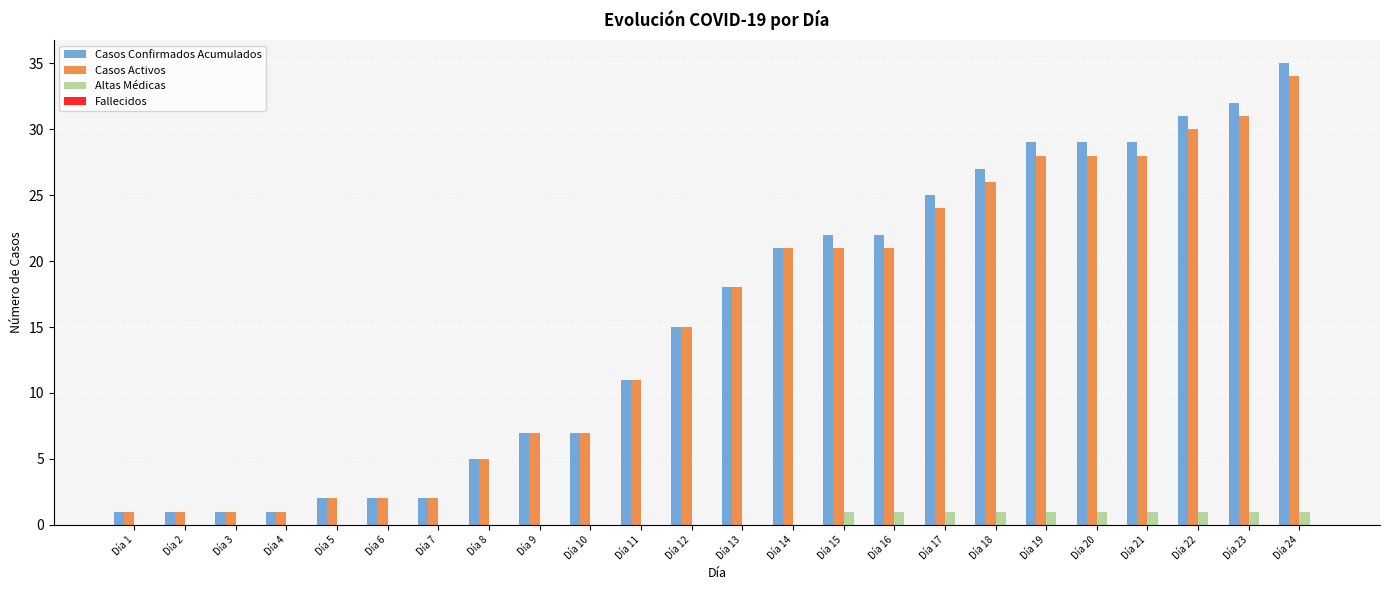

Which category has the highest value across all series?

Día 24